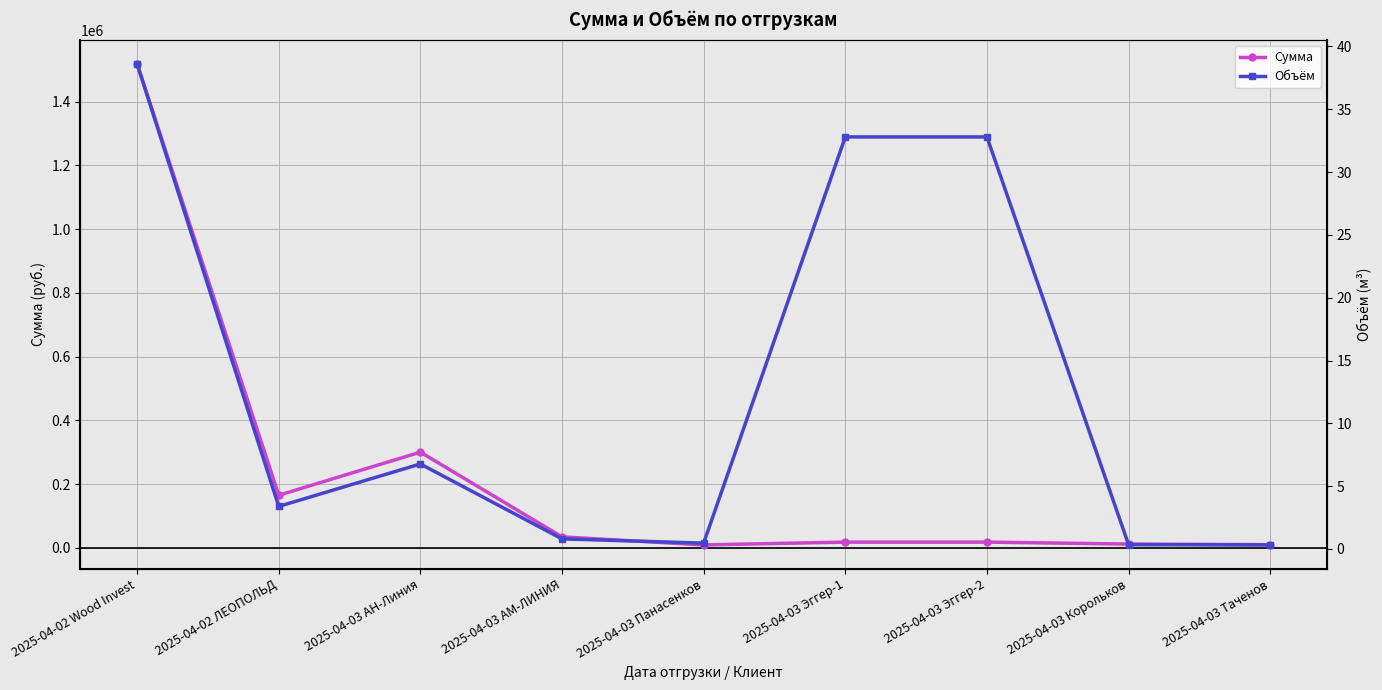

How many categories are shown in the chart?

9